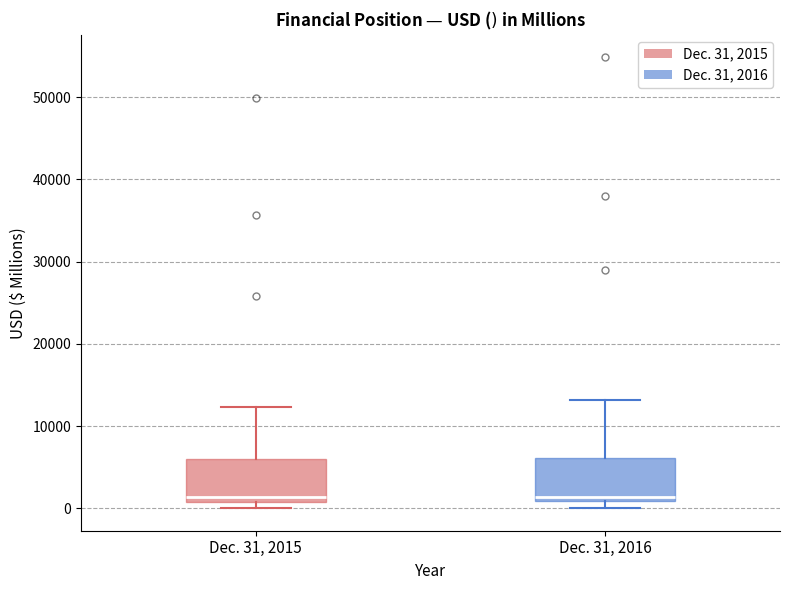

Reading left to right, read every box against the y-axis: the position of its median line, the range the box covers, and the ends of its whiskers. The values are not printed on the chart, so give them approximately, as read against the axis.

Dec. 31, 2015: median 1000 (just above the box's lower edge), box 1000 to 6000, whiskers 0 to 12000
Dec. 31, 2016: median 1000 (just above the box's lower edge), box 1000 to 6000, whiskers 0 to 13000